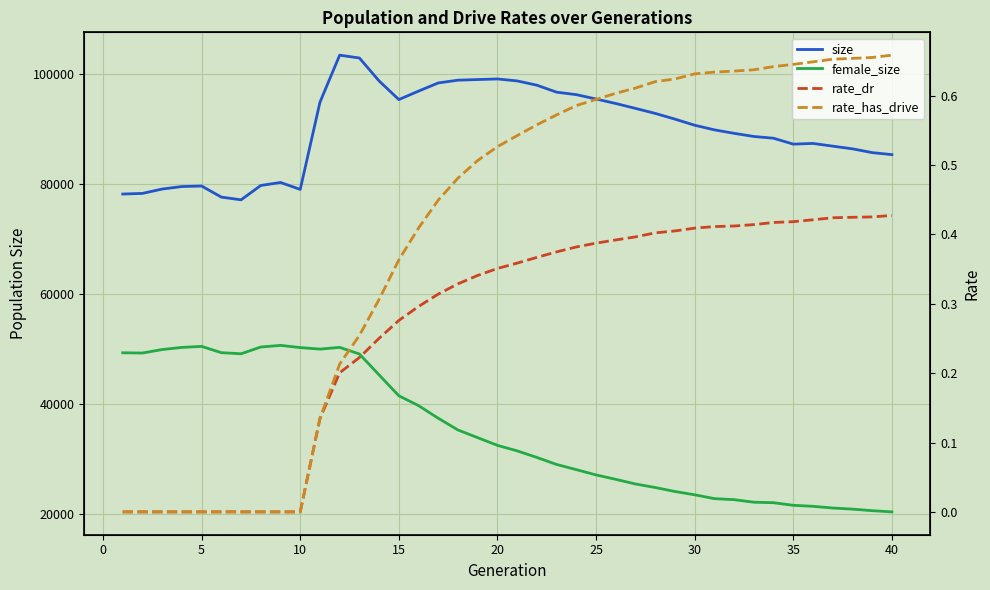

Is the value of rate_dr at 25 greater than the value of size at 30?

No